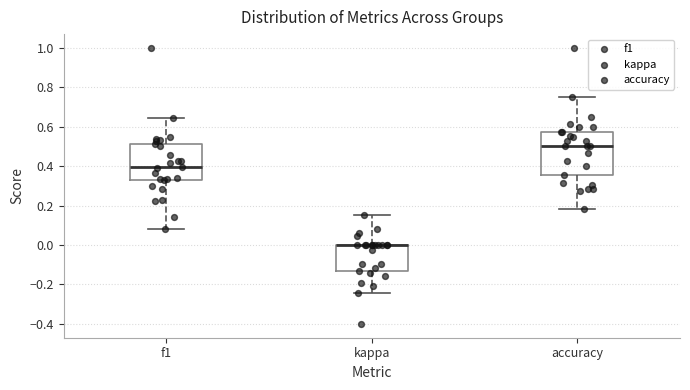

Which box is the tallest, from its lower edge to its upper edge?

accuracy